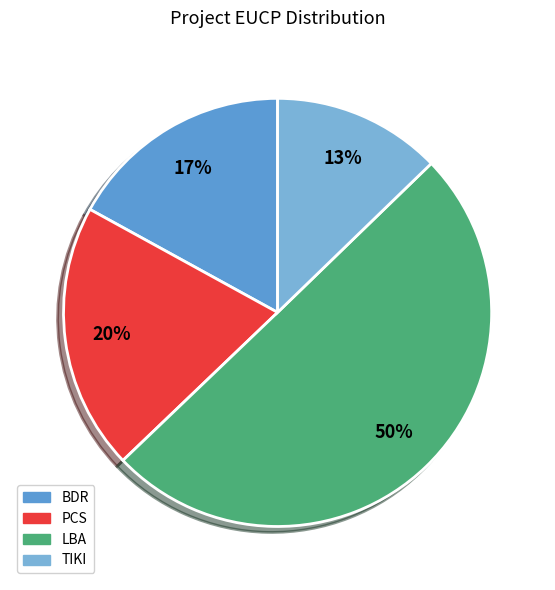

True or false: PCS accounts for 9% of the total.

False